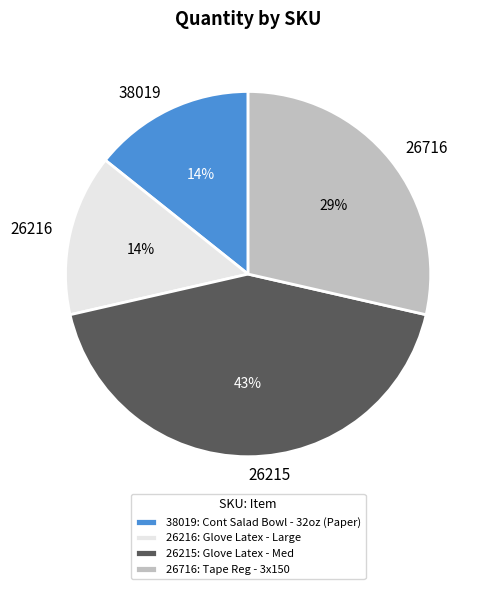

How many segments does this pie chart have?

4